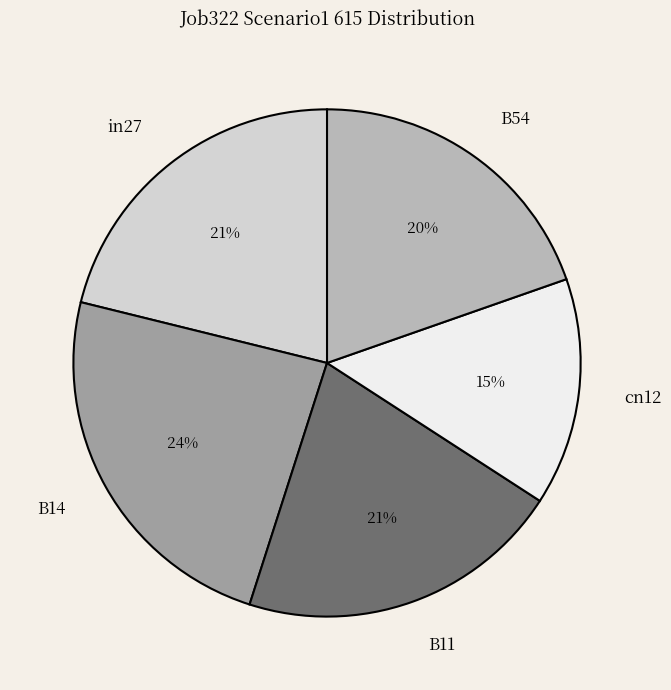

Count the number of slices in the pie.

5